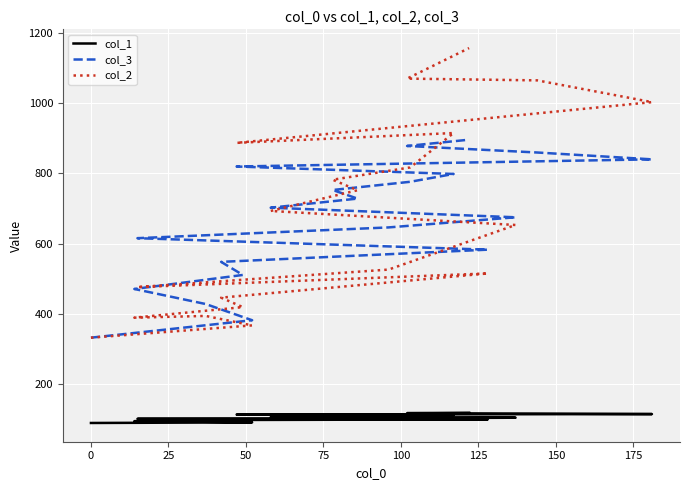

What is the average value of the col_3 series?

662.1